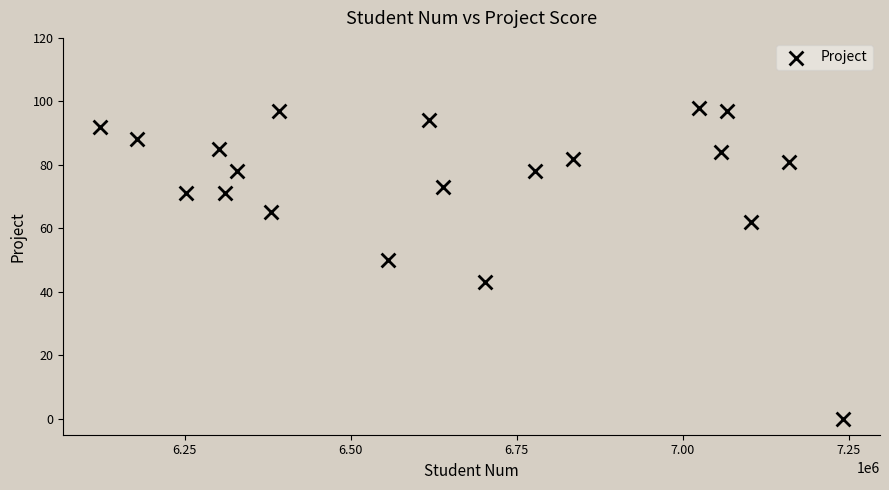

What is the range of X values (max minus min)?

1118463